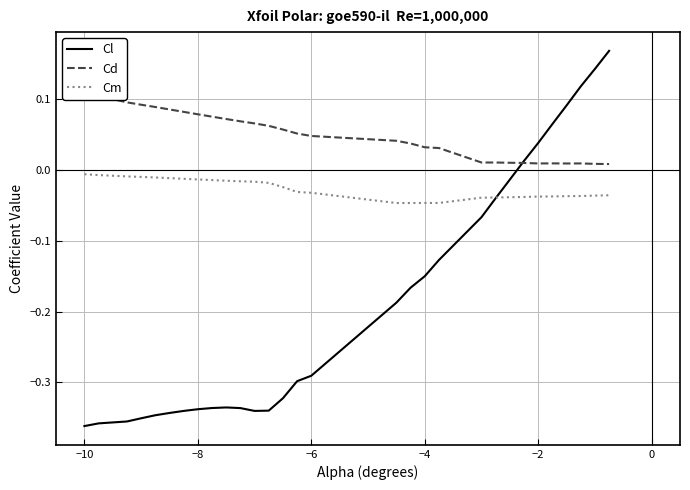

The Cl series shows -0.1 at −6. True or false?

False